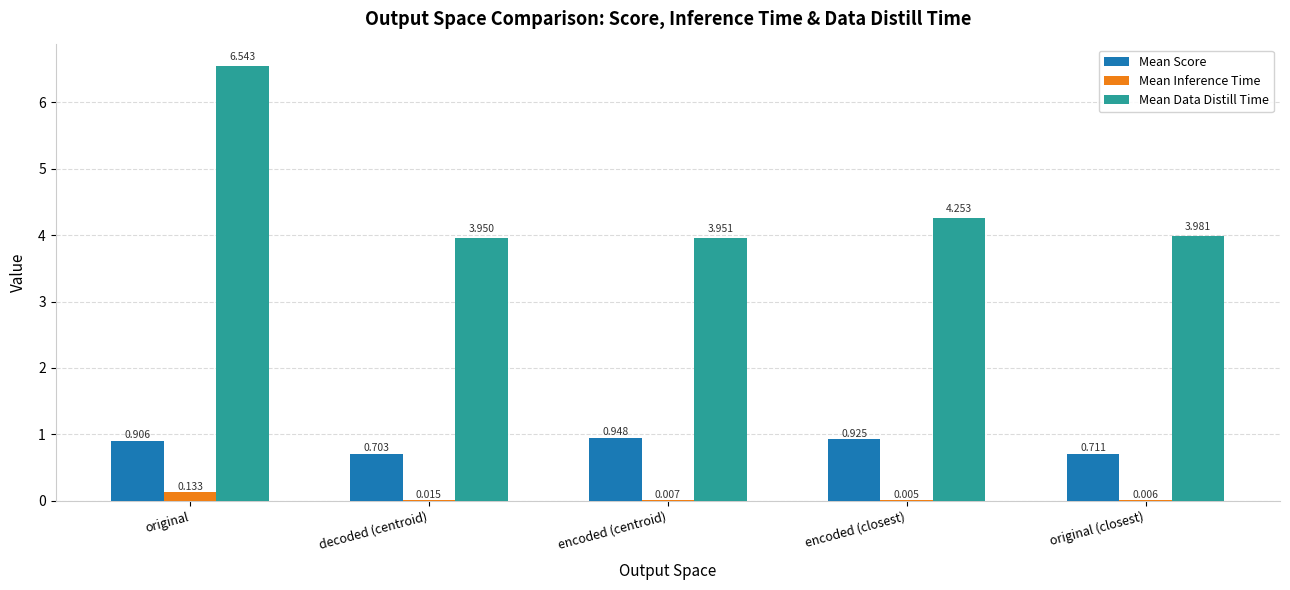

At which category is the sum across all series the highest?

original